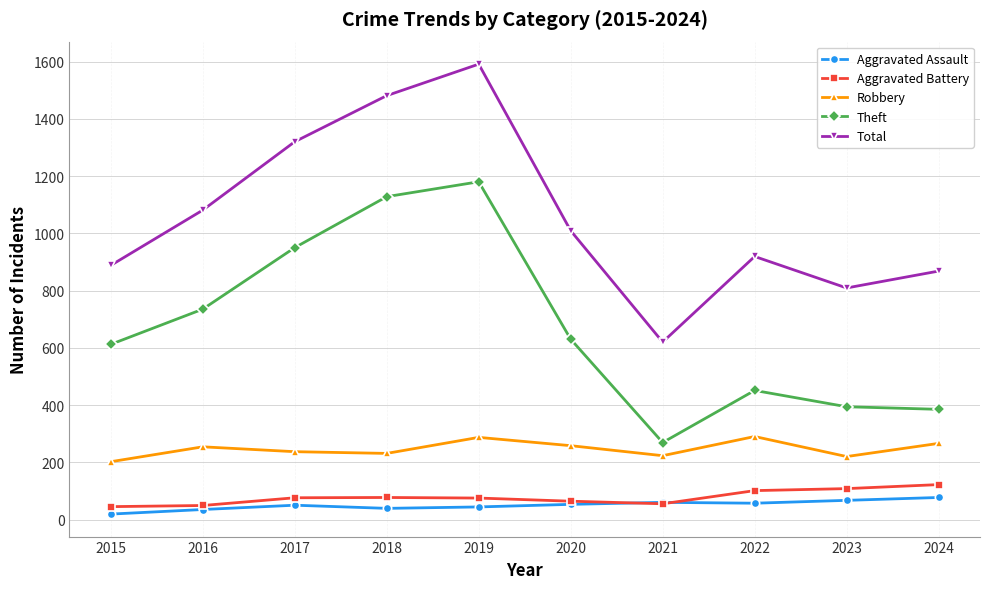

What is the spread (max minus min) of values at 2020?

956